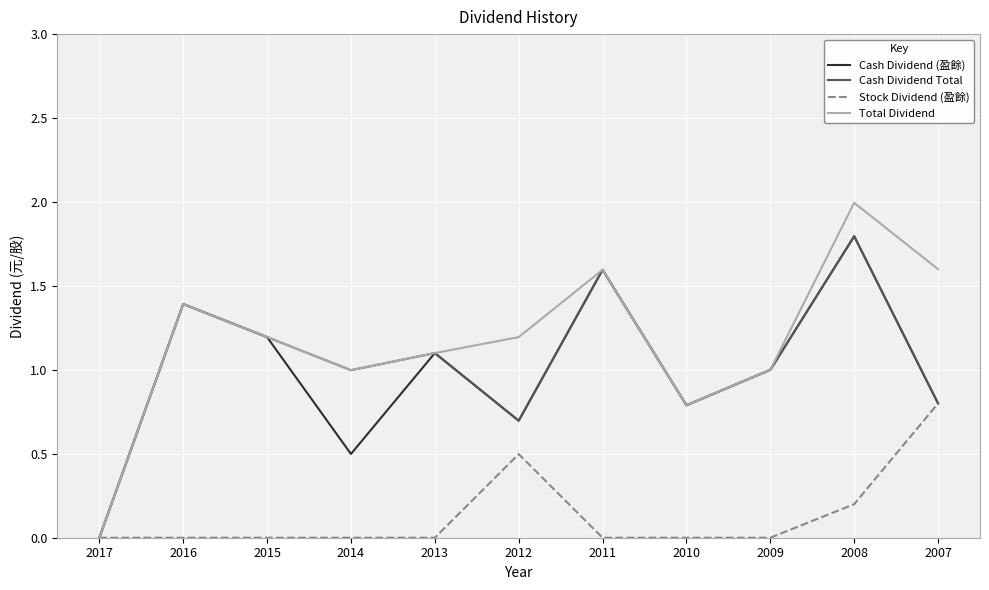

What is the difference between the highest and lowest values at 2012?

0.7